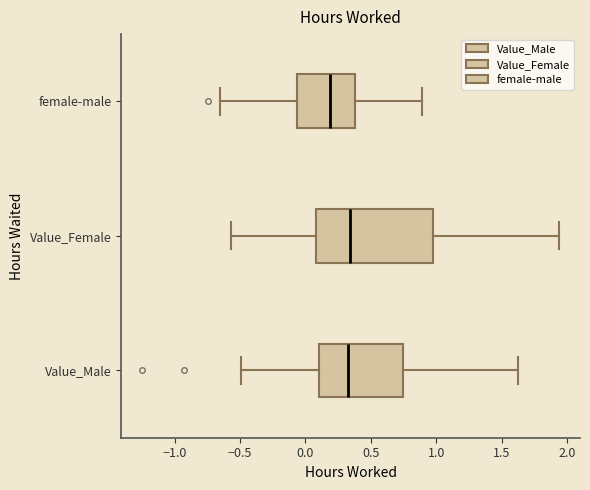

Comparing the boxes themselves (not the whiskers), which one is the widest?

Value_Female